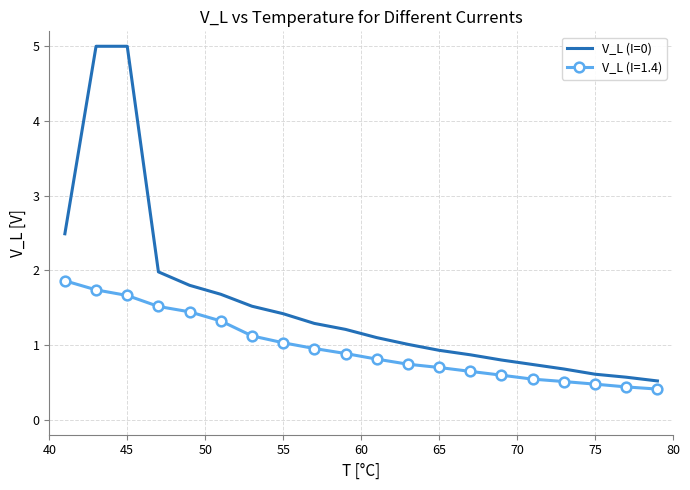

Rank the series by their maximum value, from highest to lowest.

V_L (I=0), V_L (I=1.4)